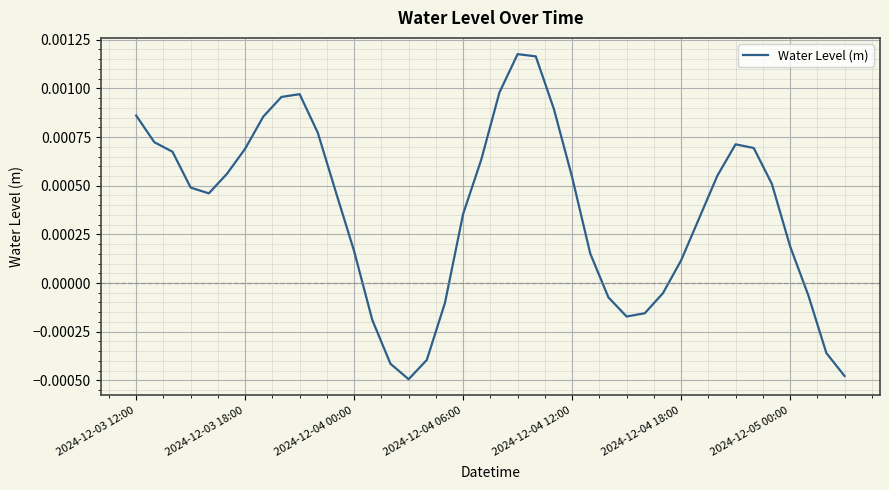

At which label does the data first exceed 0?

2024-12-03 12:00